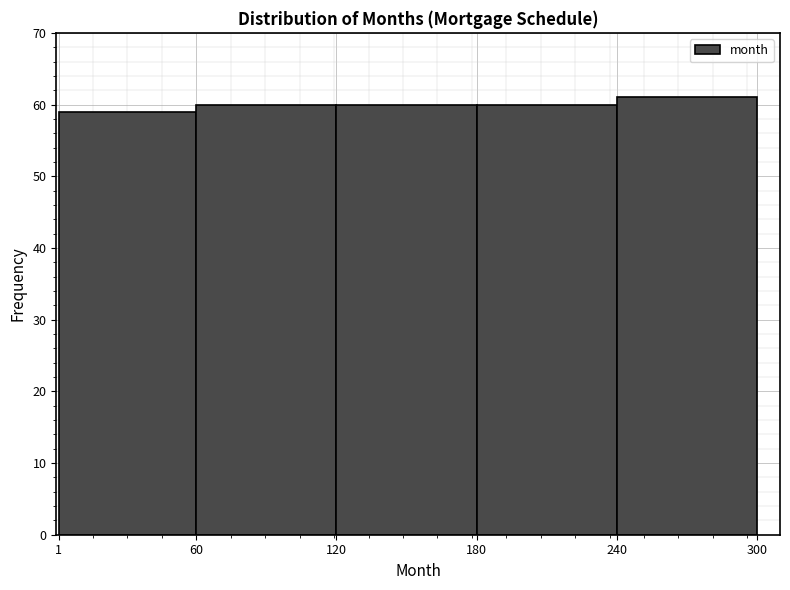

How tall is the bar that spans 240 to 300 on the x-axis? The values are not printed on the chart, so give them approximately, as read against the axis.

61